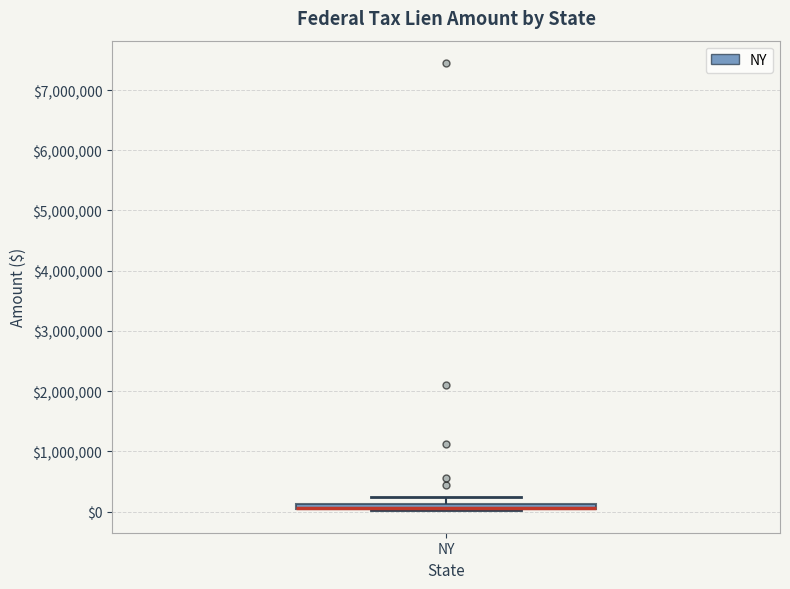

Where is the lower edge of the box for NY on the y-axis? The values are not printed on the chart, so give them approximately, as read against the axis.

0